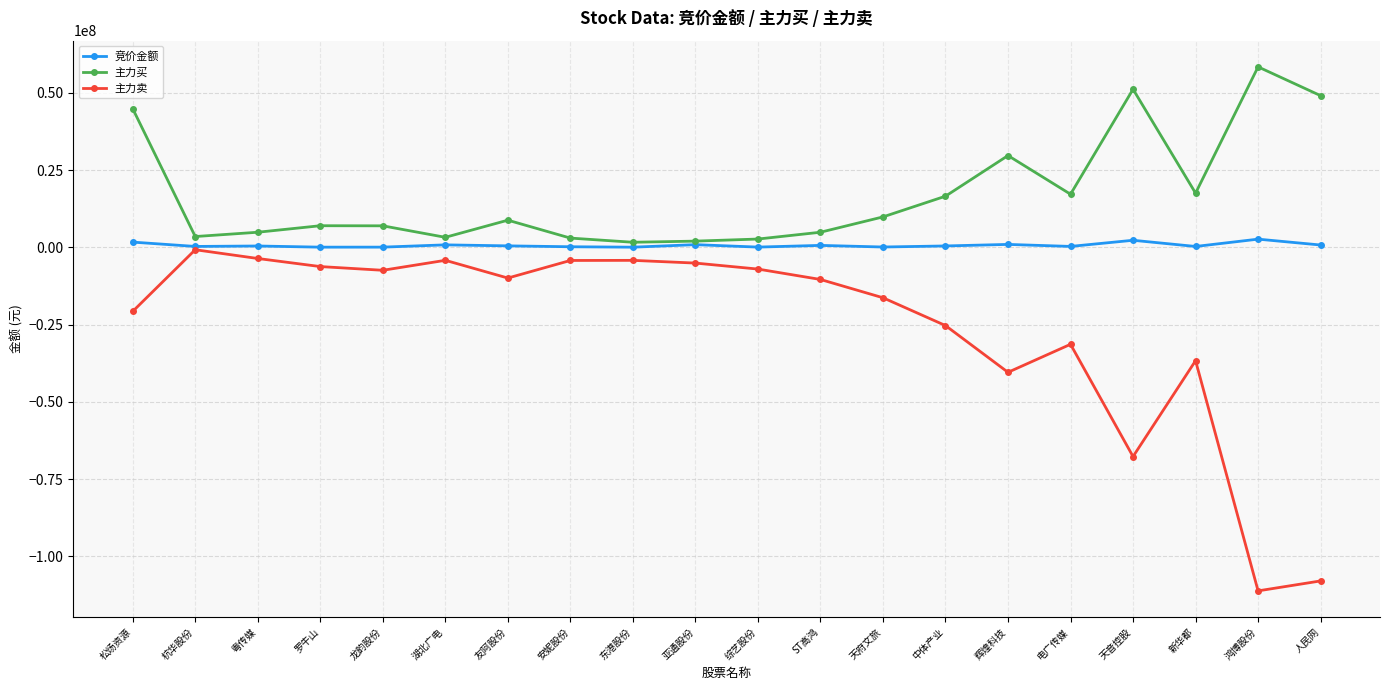

How many data points does each series have?

20